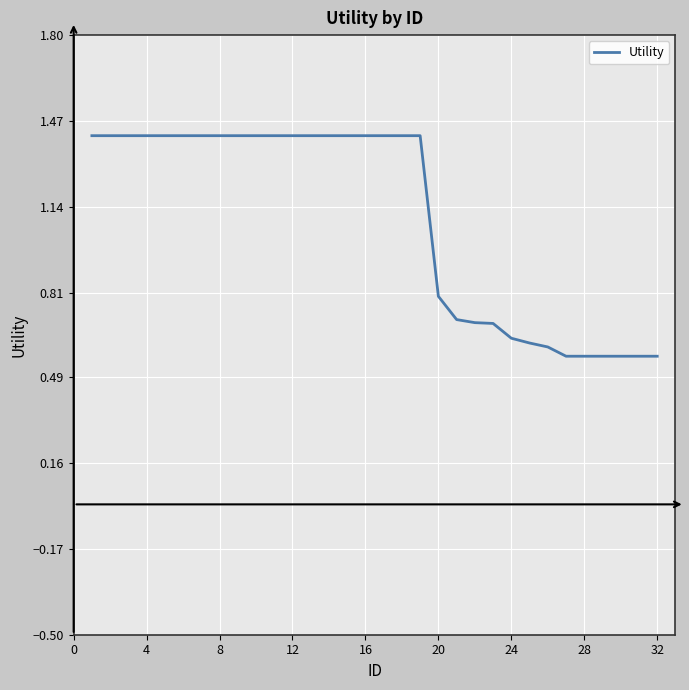

What is the difference between the maximum and minimum values?

0.8